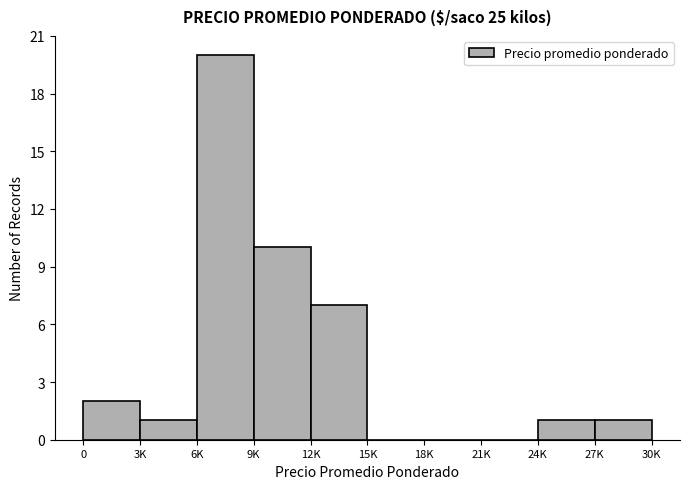

Reading left to right, list all the values displayed in this chart.

0=2	3K=1	6K=20	9K=10	12K=7	15K=0	18K=0	21K=0	24K=1	27K=1